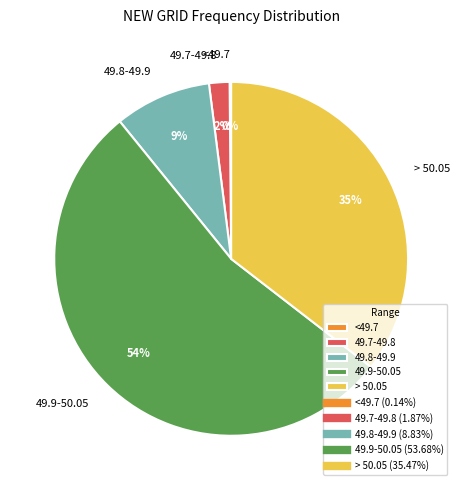

Is it true that 49.9-50.05 is 63% of the pie?

False